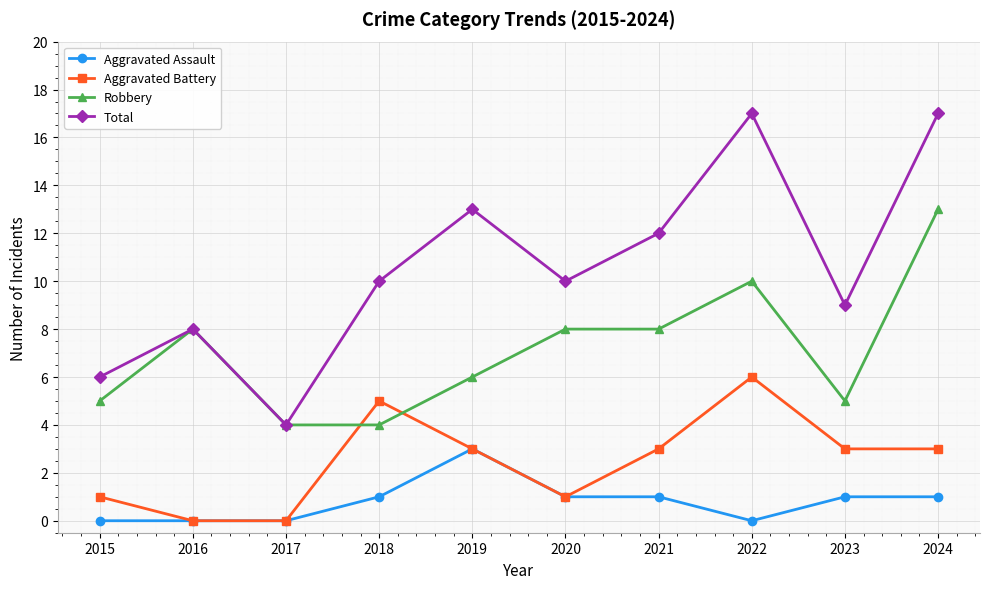

In Total, how many points are lower than both neighbors (excluding endpoints)?

3